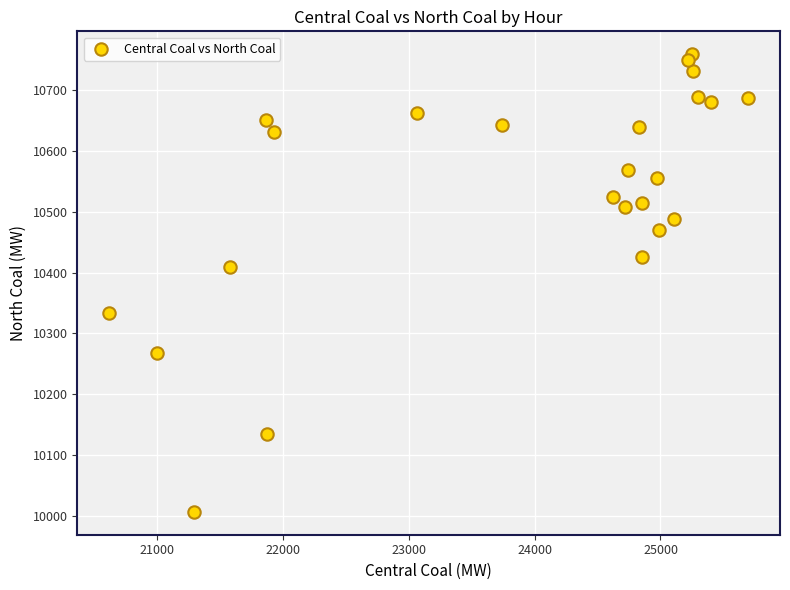

What Y value in the scatter plot is closest to 10382?

10408.9